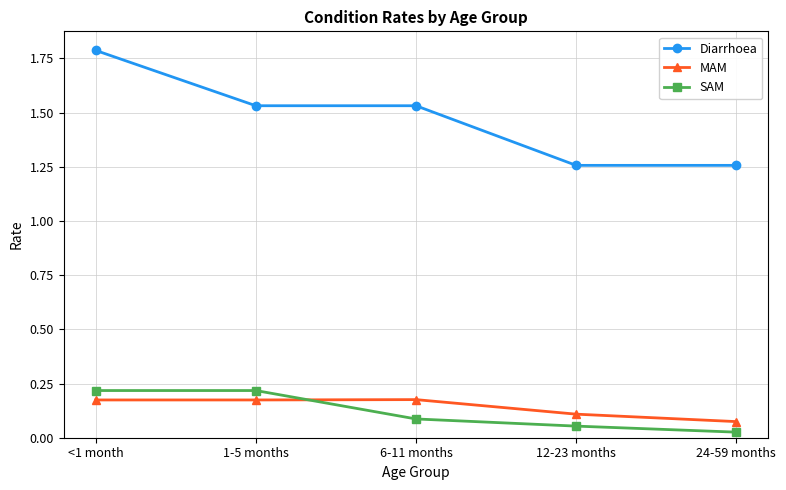

True or false: Diarrhoea and SAM intersect in this chart.

False